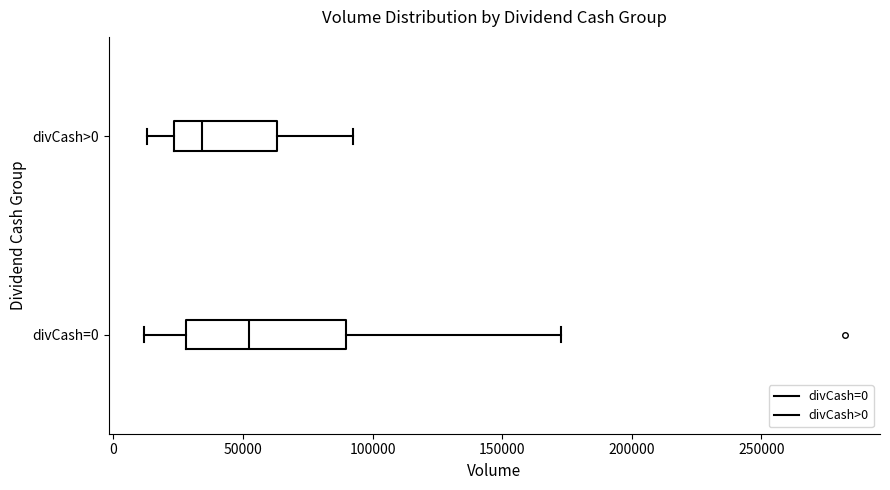

Reading bottom to top, read every box against the x-axis: the position of its median line, the range the box covers, and the ends of its whiskers. The values are not printed on the chart, so give them approximately, as read against the axis.

divCash=0: median 55000, box 30000 to 90000, whiskers 10000 to 175000
divCash>0: median 35000, box 25000 to 65000, whiskers 15000 to 90000